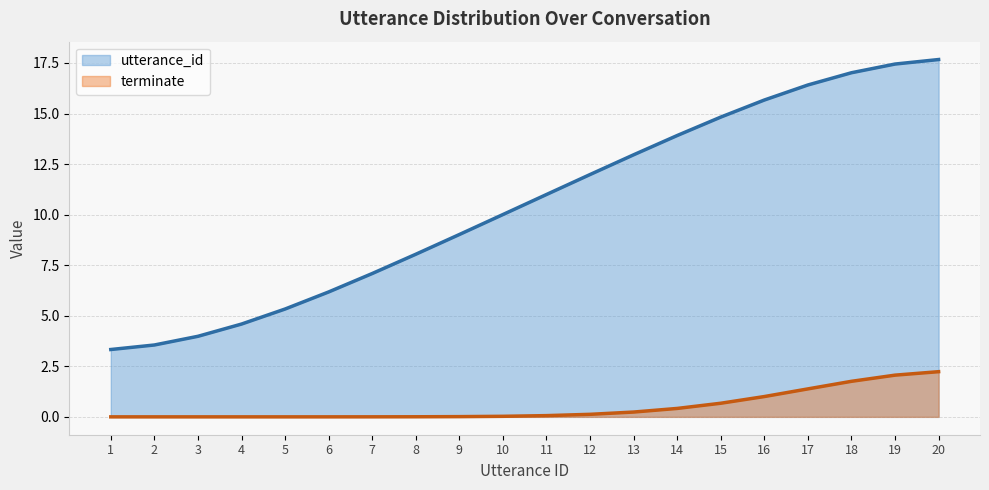

True or false: there are more than 0 points higher than both neighbors.

False